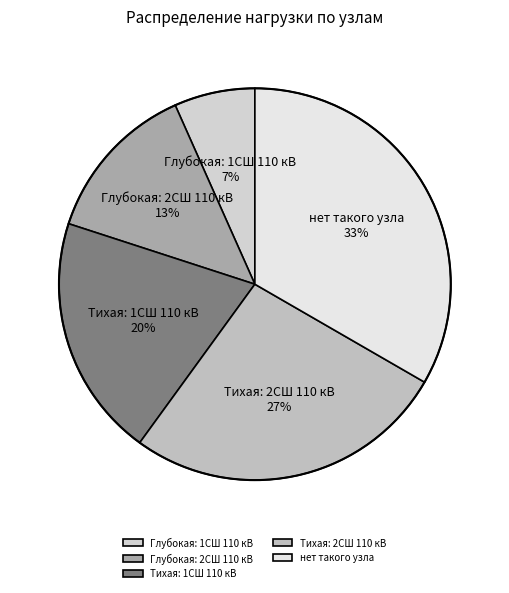

To the nearest percent, what is the difference between the Глубокая: 1СШ 110 кВ and Тихая: 2СШ 110 кВ slice percentages?

20%